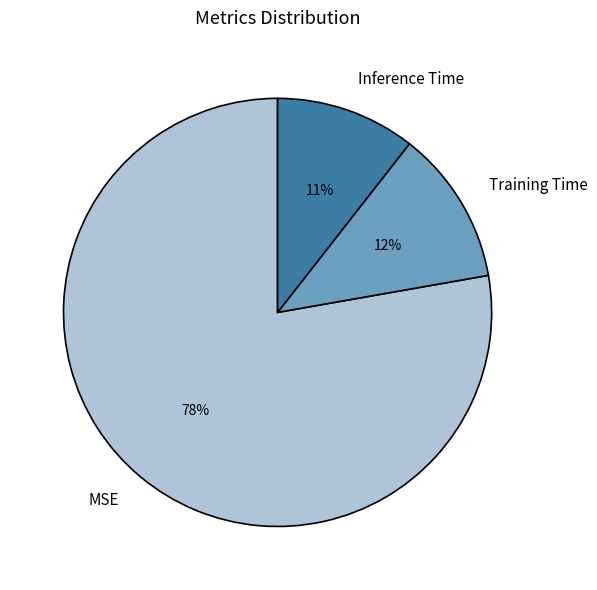

True or false: MSE accounts for 72% of the total.

False